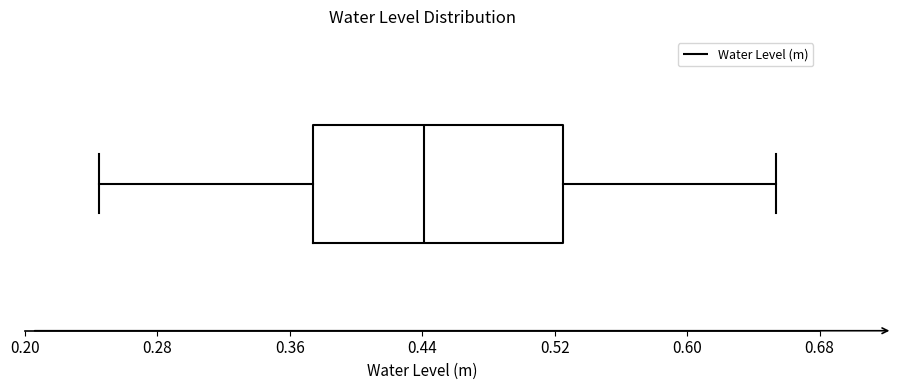

Where does the median line of the box sit on the x-axis? The values are not printed on the chart, so give them approximately, as read against the axis.

0.44